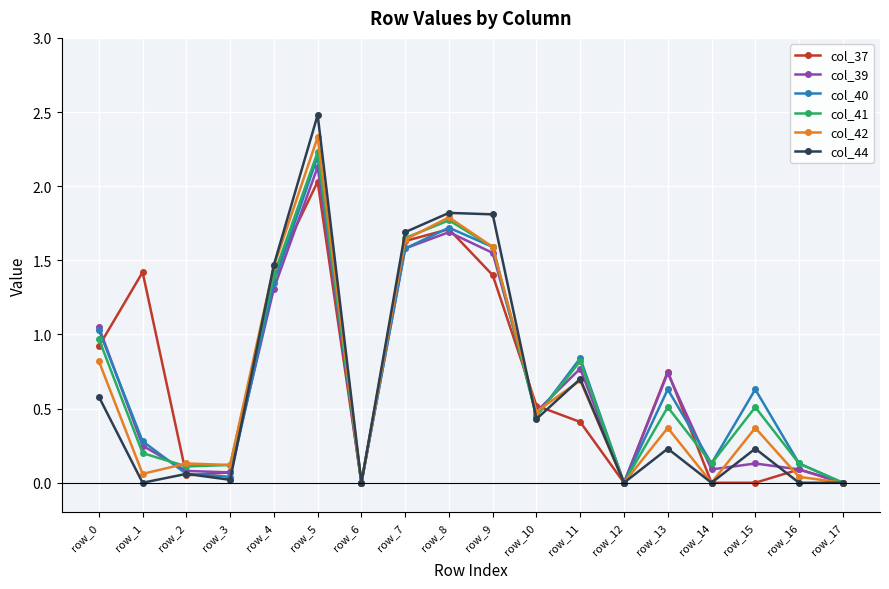

What are all the series names shown in the legend?

col_37, col_39, col_40, col_41, col_42, col_44